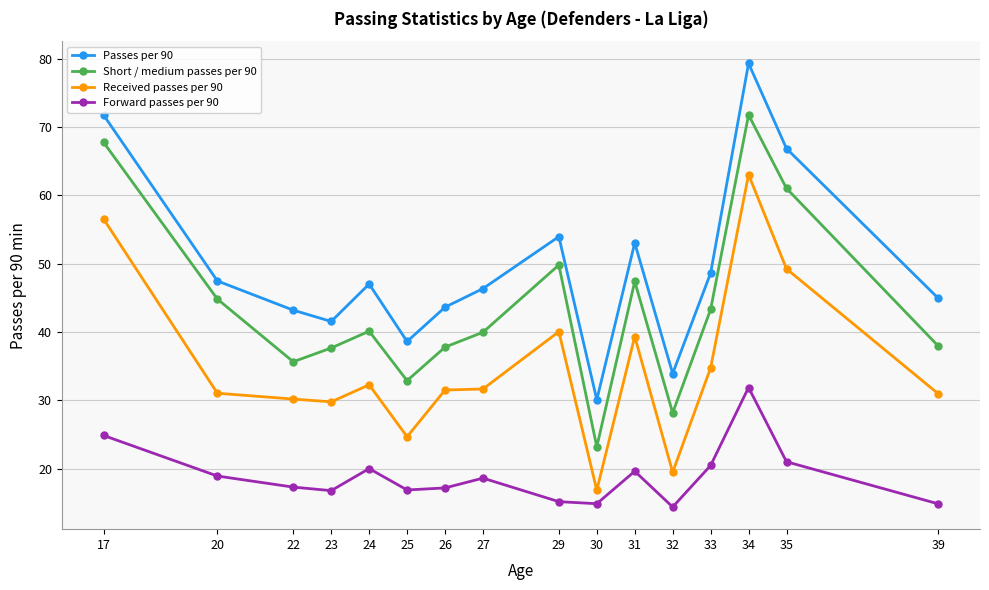

At how many categories does at least one series exceed 76?

1